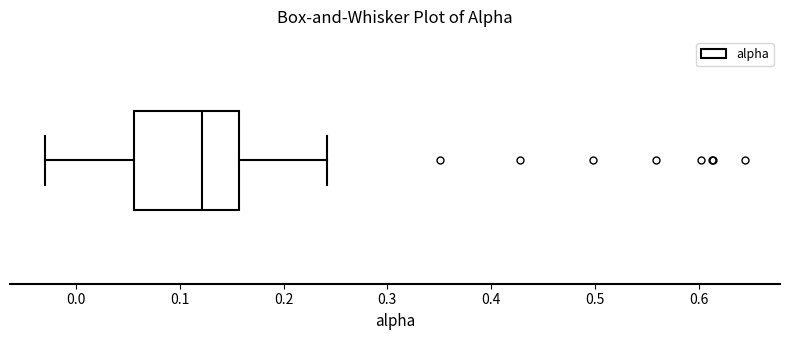

Transcribe this box plot: give where the median line is, the range the box spans, and where the two whiskers end, as read against the x-axis. The values are not printed on the chart, so give them approximately, as read against the axis.

median 0.12, box 0.06 to 0.16, whiskers -0.03 to 0.24